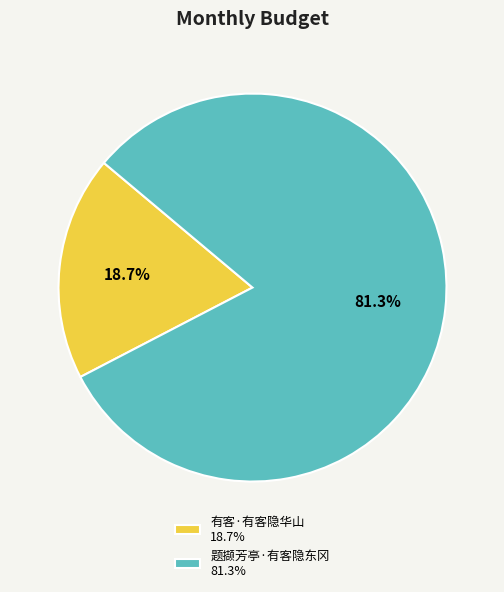

Does 题撷芳亭·有客隐东冈 account for over 50% of the chart?

Yes